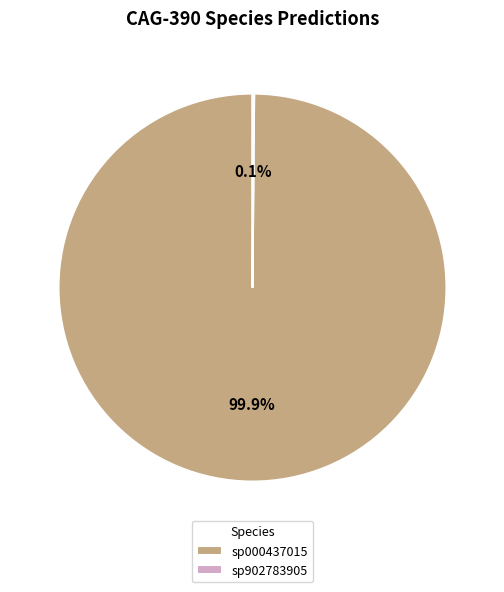

Is there a majority slice in this chart?

Yes